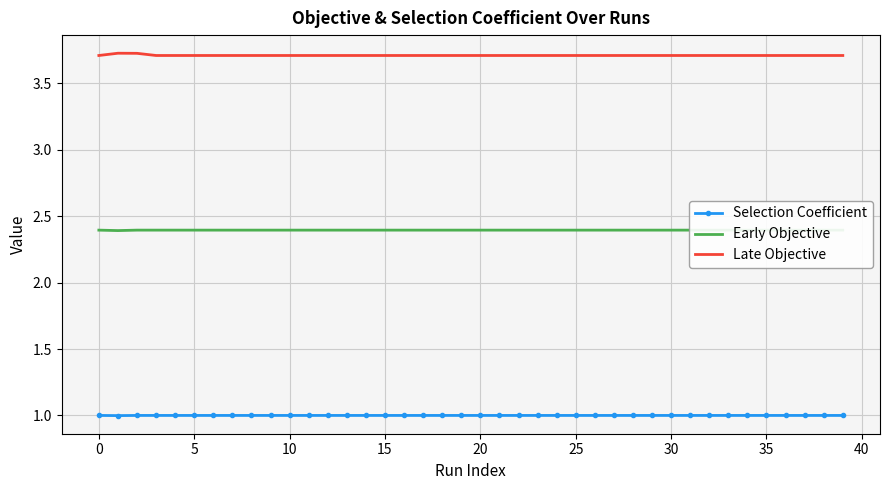

True or false: Early Objective and Selection Coefficient cross at least once.

False